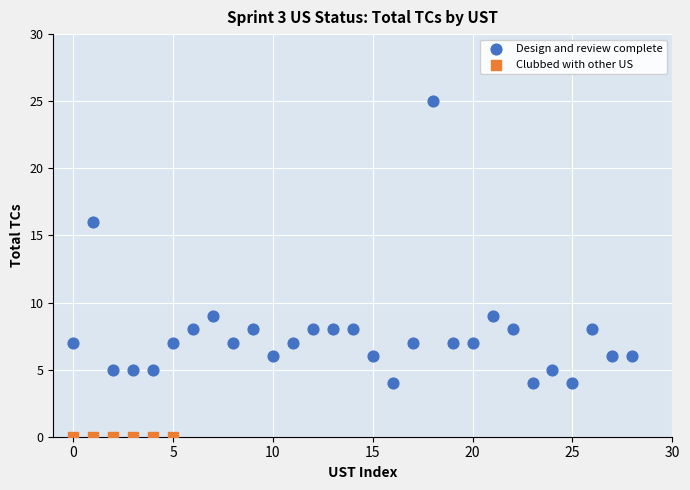

Which series contains the lowest Y value?

Clubbed with other US